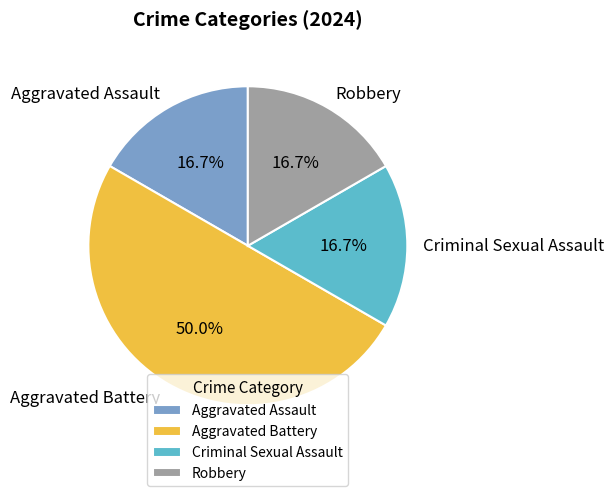

To the nearest percent, what is the combined percentage of Criminal Sexual Assault and Aggravated Assault?

33%